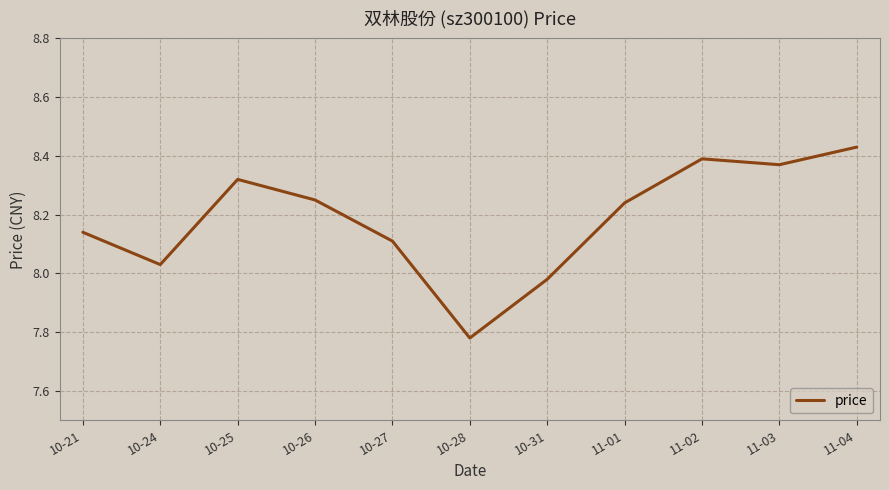

At which category does the chart reach its minimum across all series?

10-28